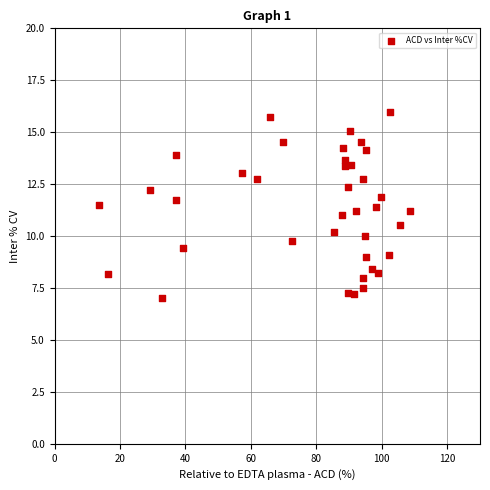

What is the range of Y values (max minus min)?

8.9